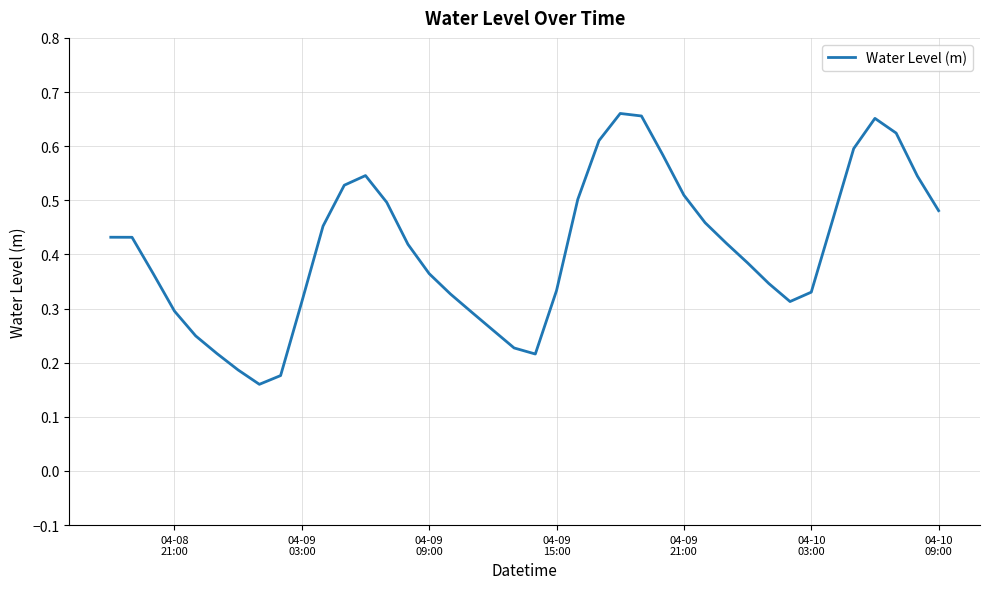

What is the sum of all values?

16.4